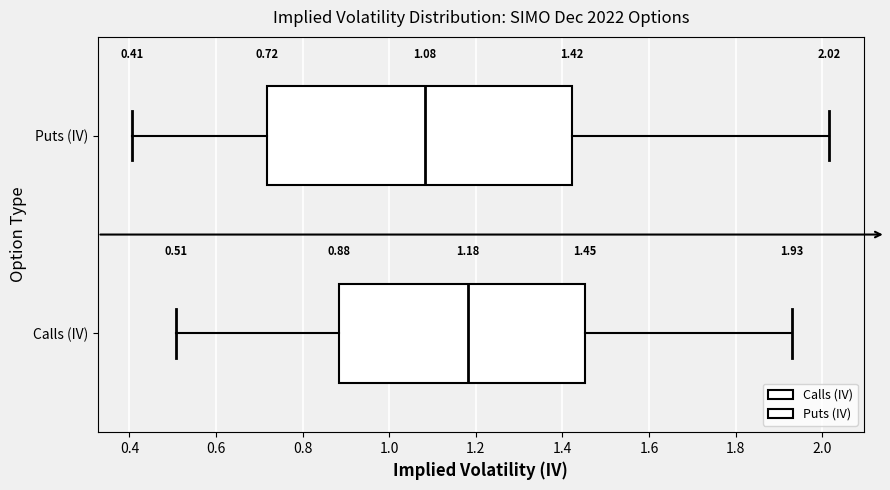

Which box has the furthest to the left median line?

Puts (IV)